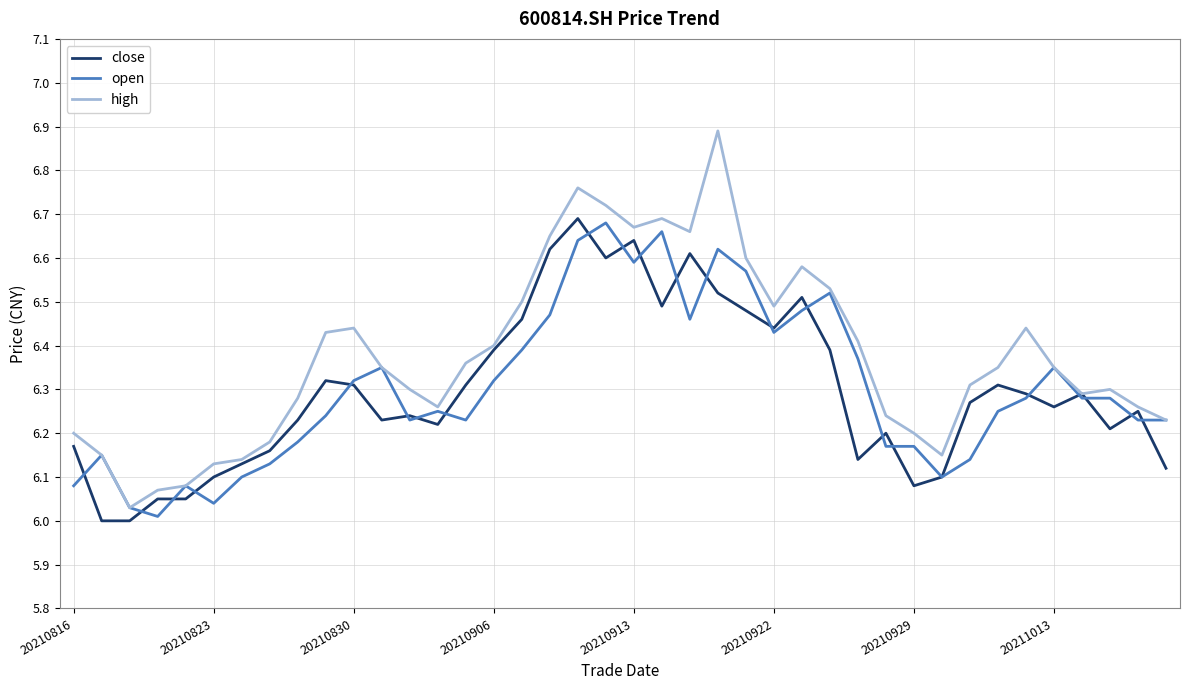

Which series has the largest total across all categories?

high